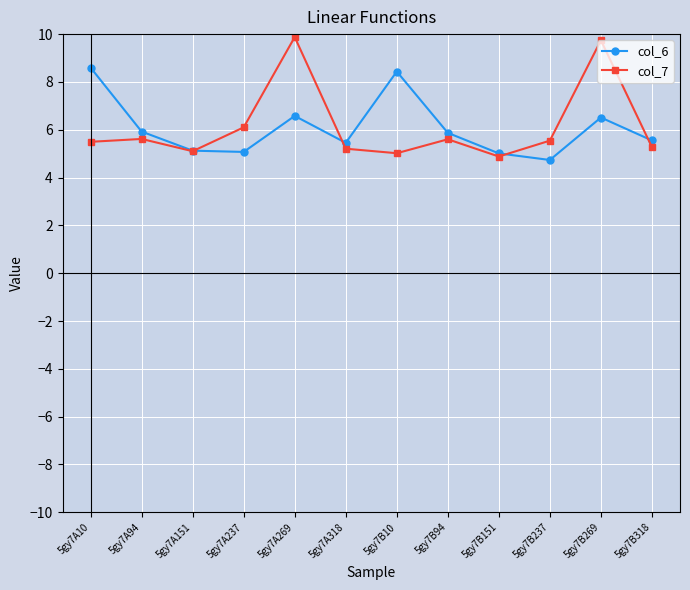

What are all the series names shown in the legend?

col_6, col_7